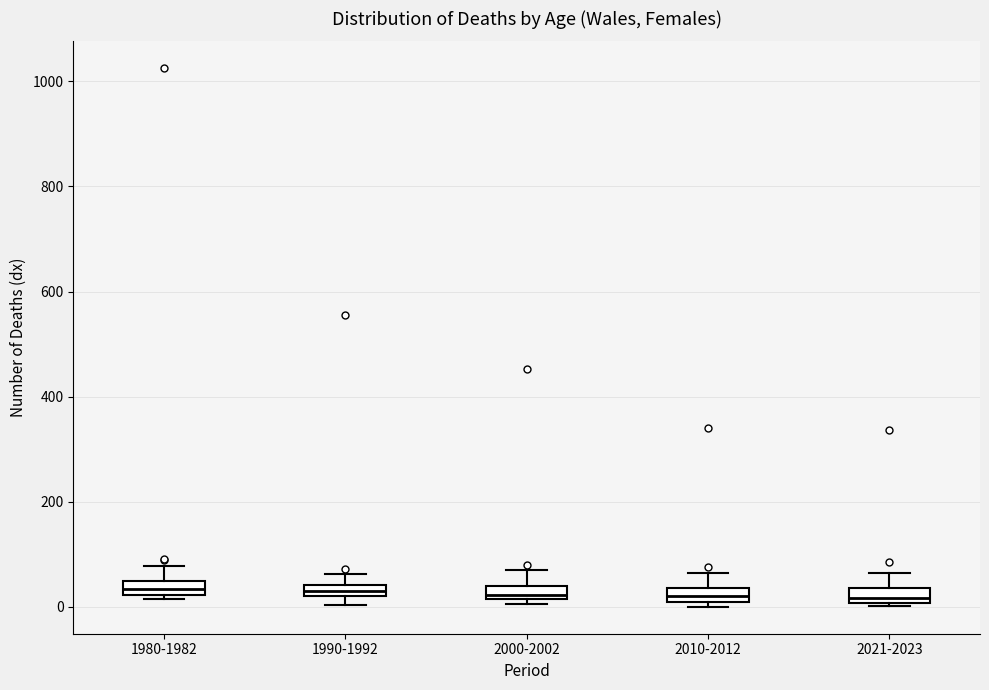

Where is the upper edge of the box for 1990-1992 on the y-axis? The values are not printed on the chart, so give them approximately, as read against the axis.

40